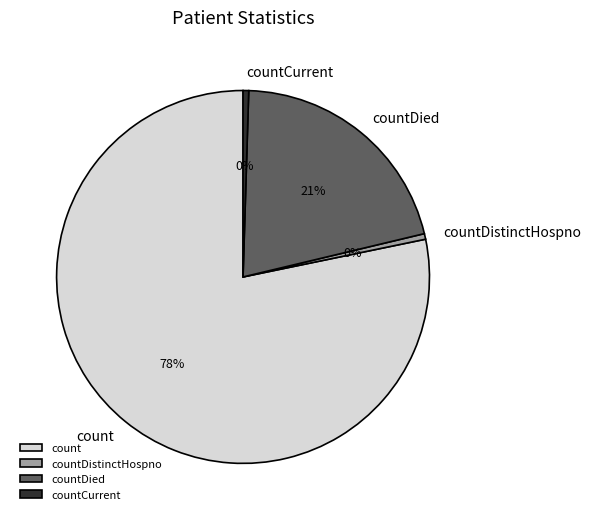

How many slices are in this pie chart?

4